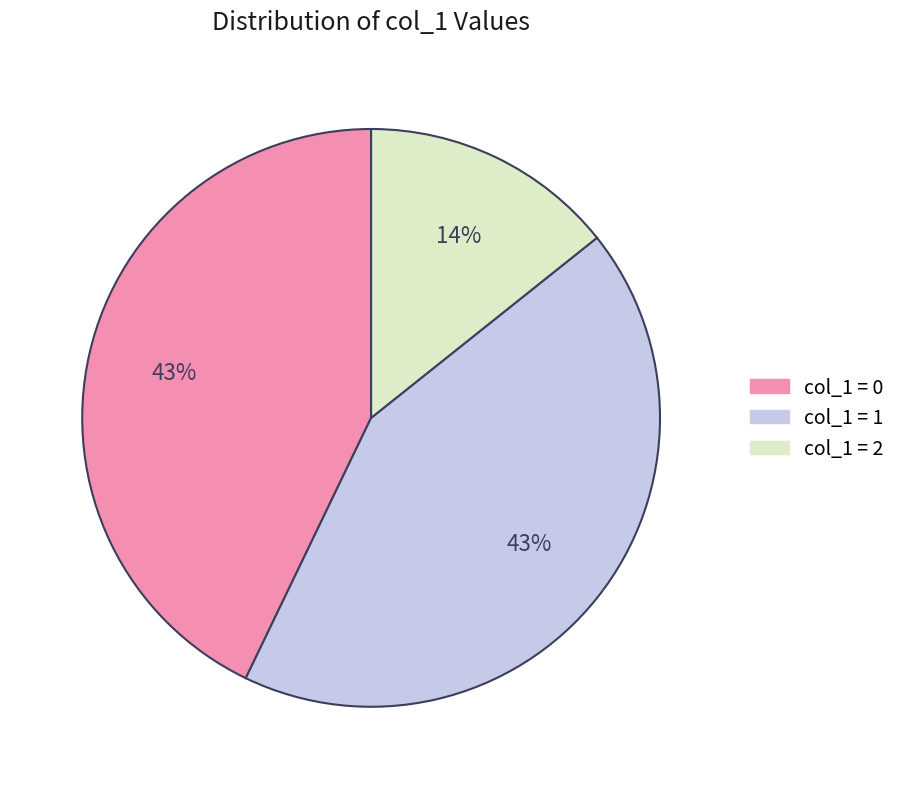

Is the sum of col_1 = 0 and col_1 = 1 greater than half?

Yes